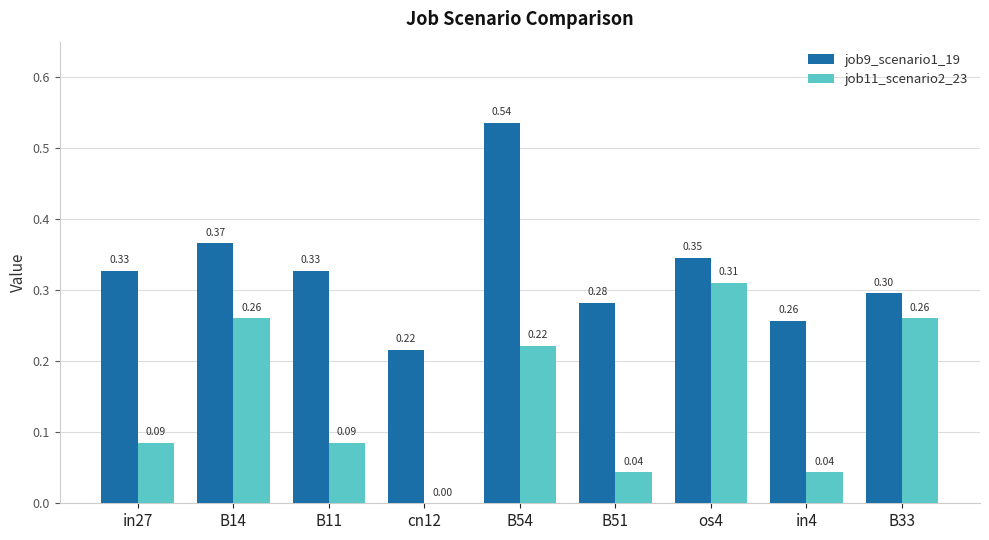

Which series has the largest total across all categories?

job9_scenario1_19